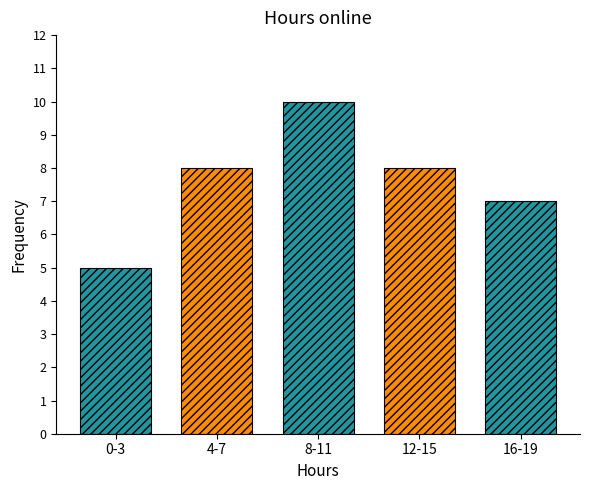

Reading right to left, extract all data points from this chart.

16-19=7	12-15=8	8-11=10	4-7=8	0-3=5